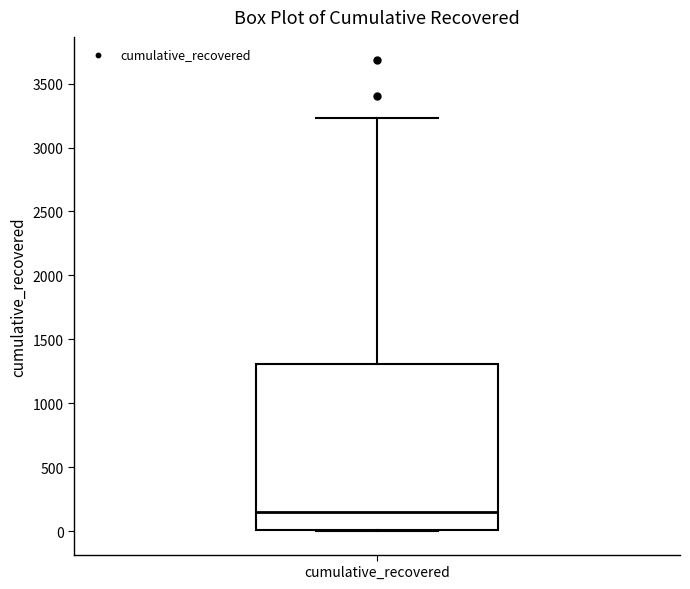

Where is the lower edge of the box for cumulative_recovered on the y-axis? The values are not printed on the chart, so give them approximately, as read against the axis.

0